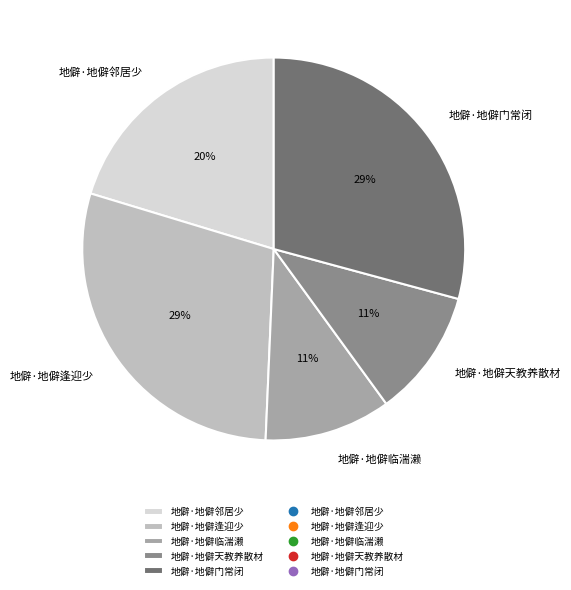

The 地僻·地僻天教养散材 slice represents 11% of the pie. True or false?

True